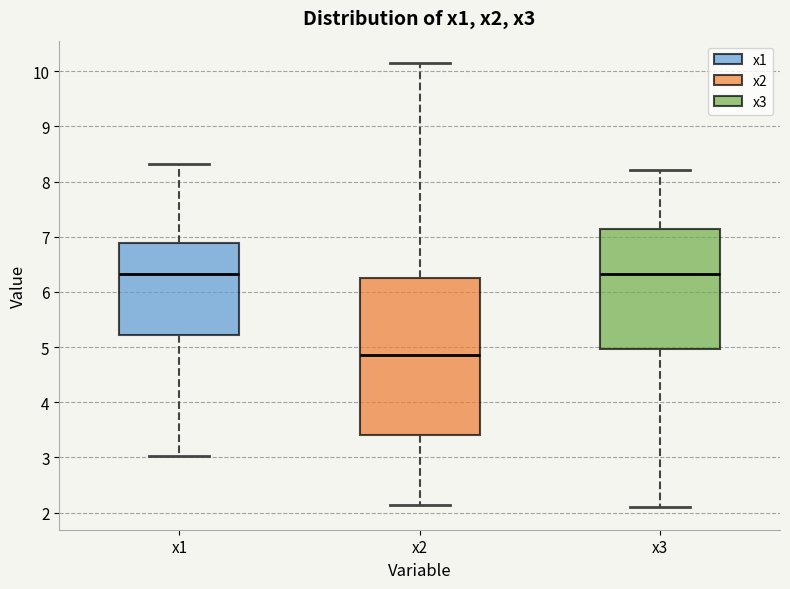

Which box's median line is the lowest?

x2